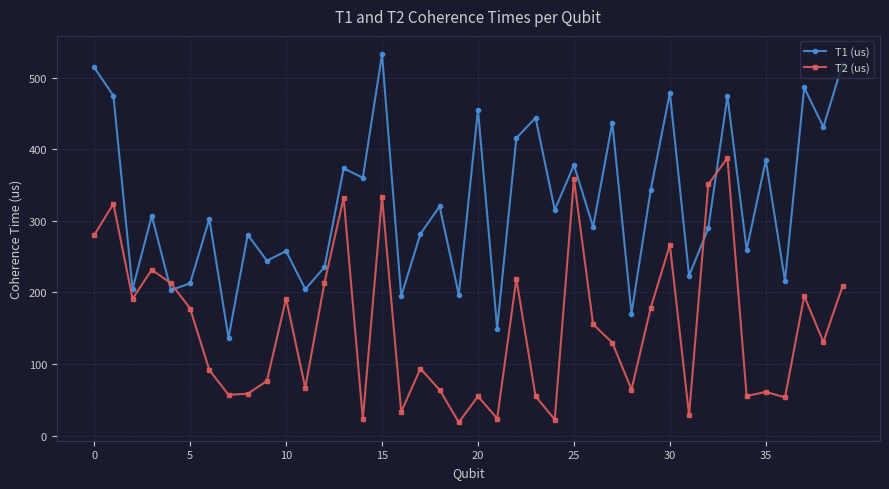

True or false: T1 (us) and T2 (us) intersect in this chart.

True